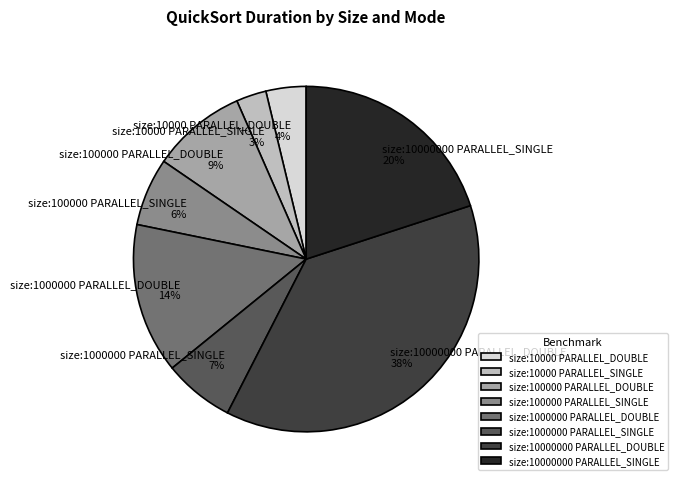

Between size:1000000 PARALLEL_SINGLE and size:10000 PARALLEL_SINGLE, which is larger?

size:1000000 PARALLEL_SINGLE